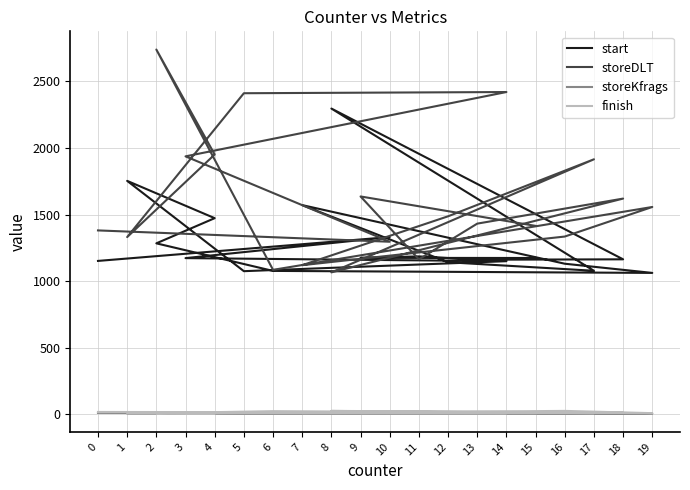

What is the difference between the storeDLT values at 0 and 7?

261